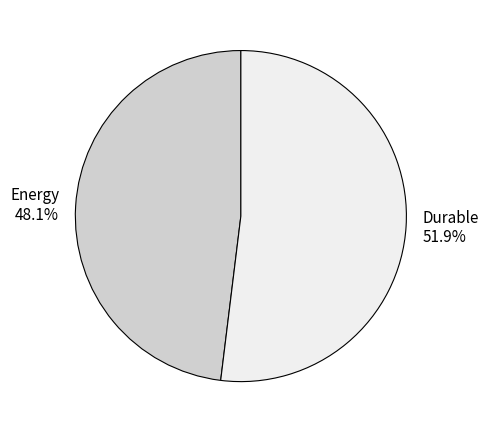

Combined, what portion of the pie is Energy and Durable?

100.0%